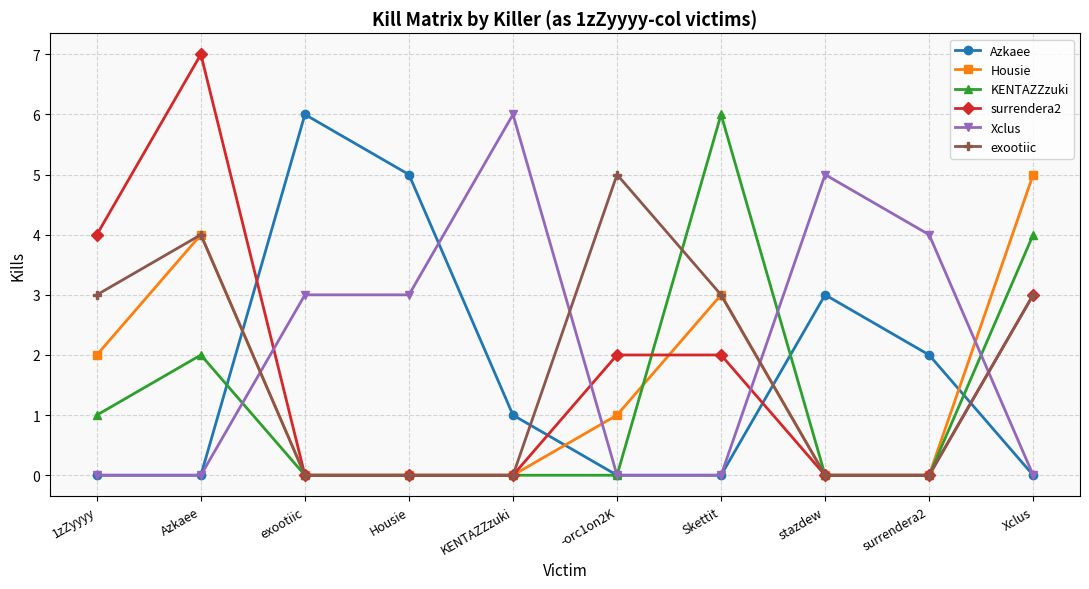

What position from the left is exootiic?

3